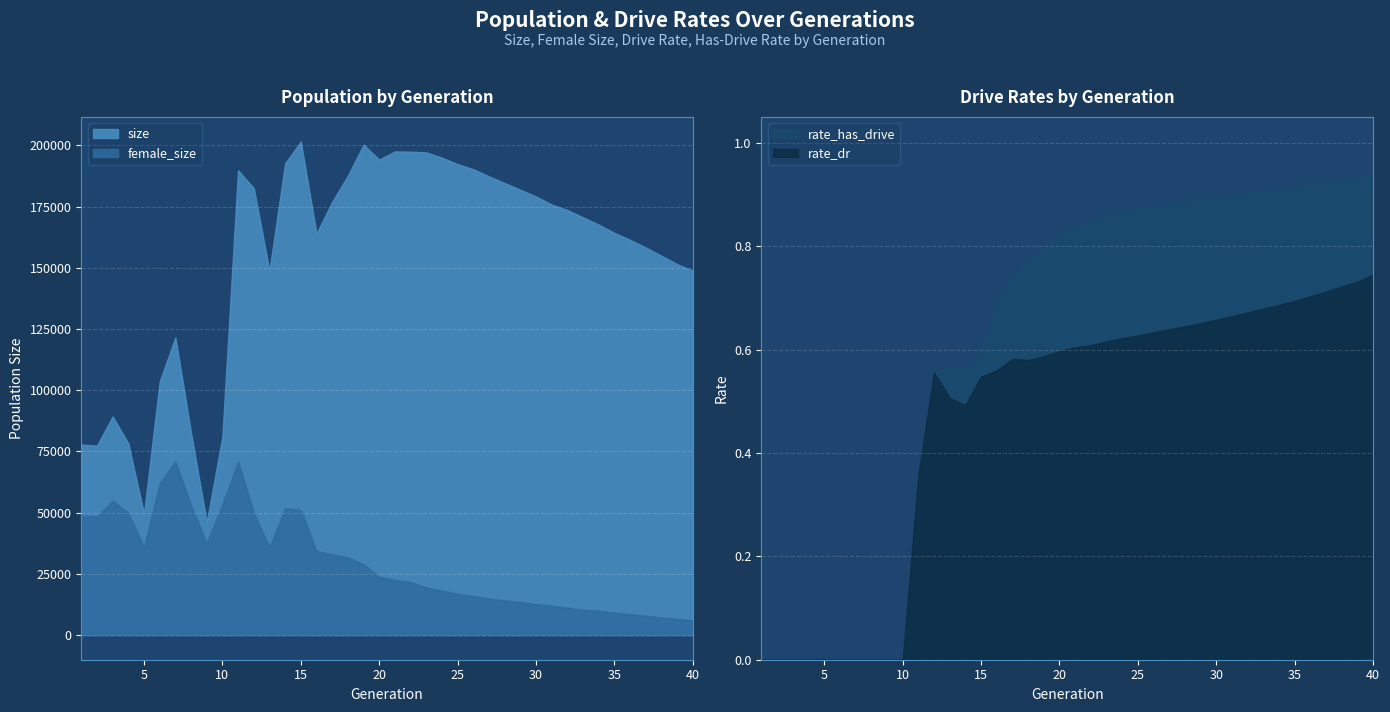

Which series changed the most between 20 and 35?

size